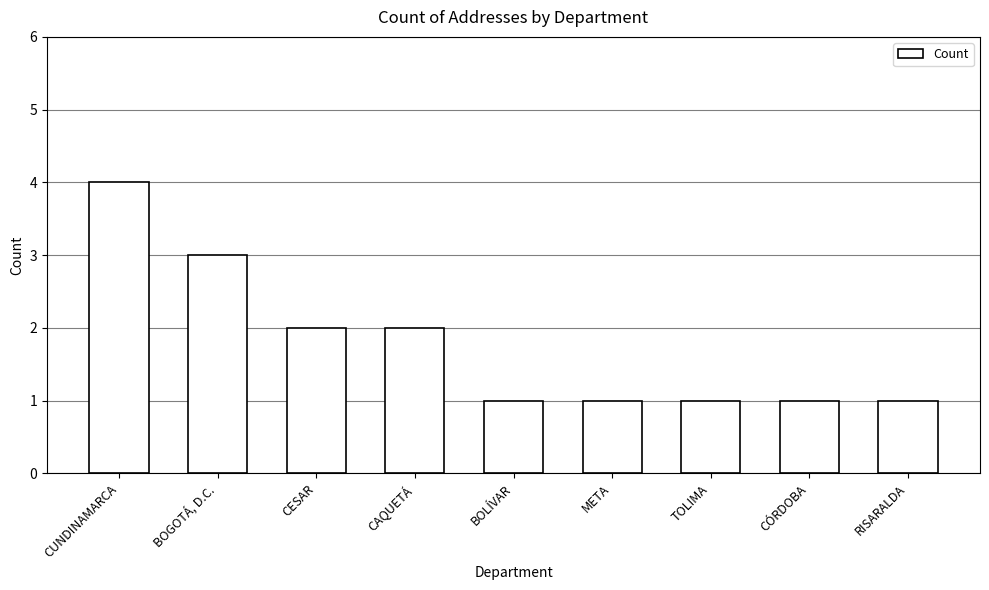

What is the difference between the values at CAQUETÁ and BOGOTÁ, D.C.?

1